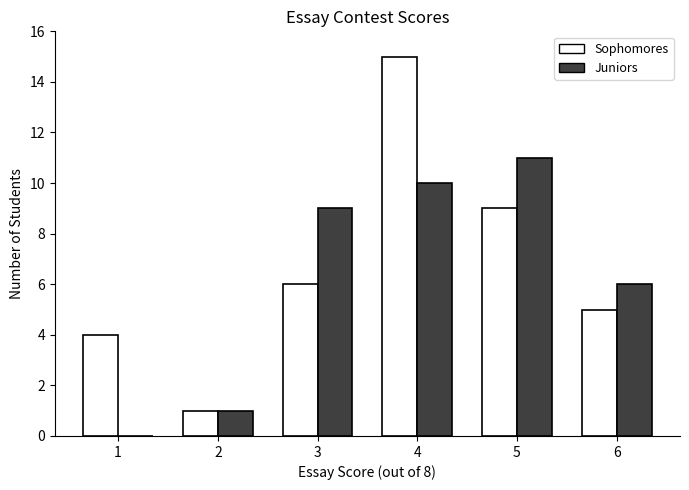

At which category is the sum across all series the highest?

4